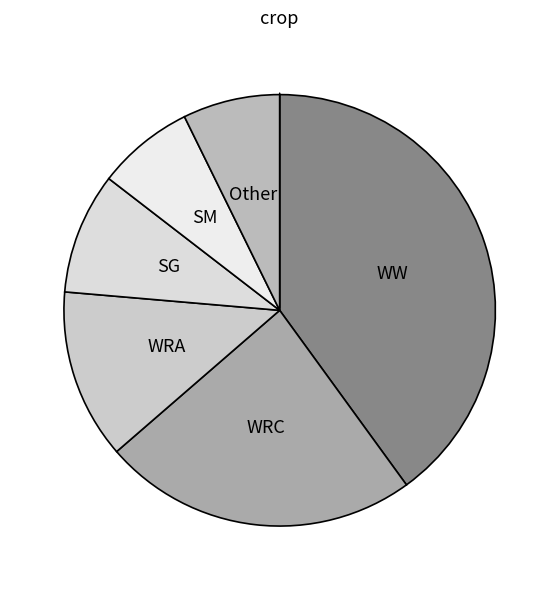

How many segments does this pie chart have?

6